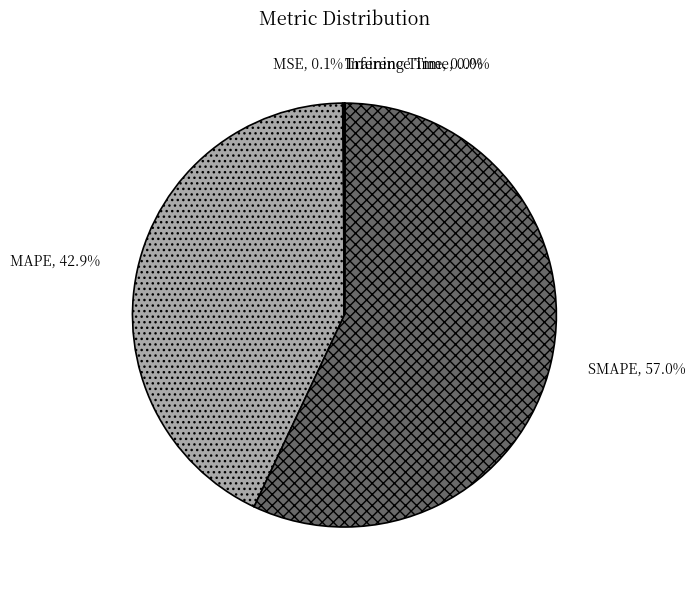

What is the ratio of the value at MAPE to the value at SMAPE?

0.8